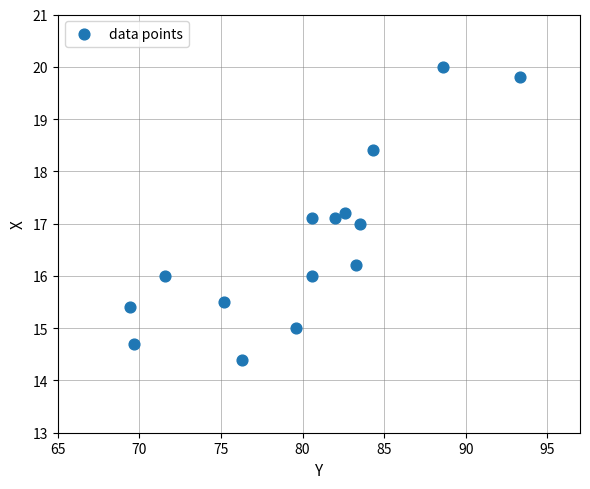

What is the range of X values (max minus min)?

23.9